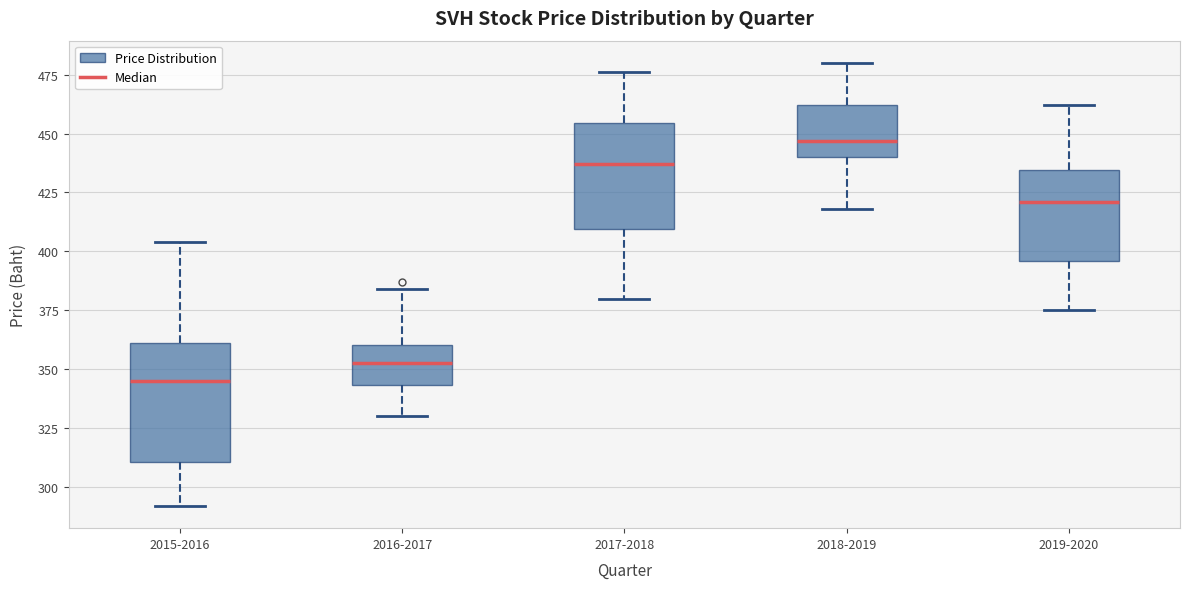

Reading left to right, read every box against the y-axis: the position of its median line, the range the box covers, and the ends of its whiskers. The values are not printed on the chart, so give them approximately, as read against the axis.

2015-2016: median 345, box 310 to 360, whiskers 290 to 405
2016-2017: median 355, box 345 to 360, whiskers 330 to 385
2017-2018: median 435, box 410 to 455, whiskers 380 to 475
2018-2019: median 445, box 440 to 460, whiskers 420 to 480
2019-2020: median 420, box 395 to 435, whiskers 375 to 460